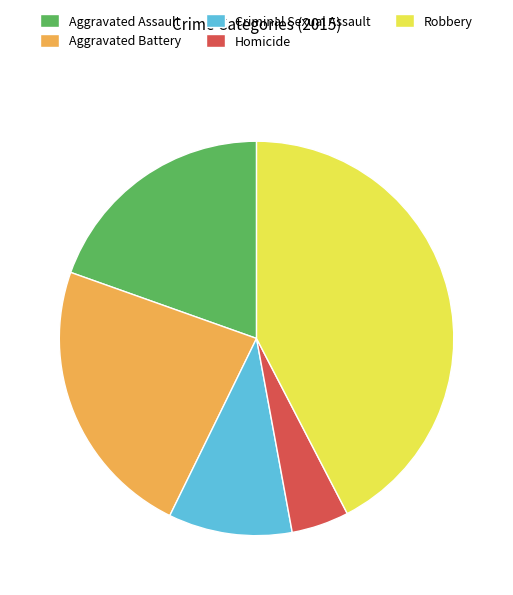

Do Aggravated Assault and Criminal Sexual Assault together represent more than half of the pie?

No